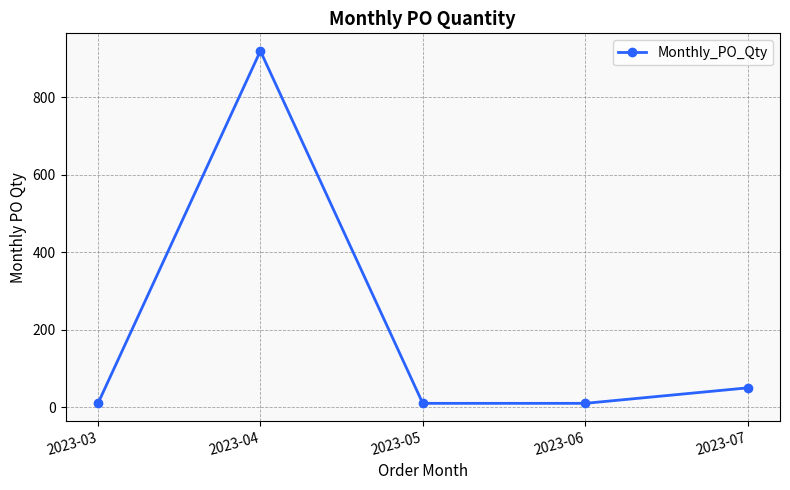

Reading right to left, what are all the values shown in this chart?

50	10	10	920	10